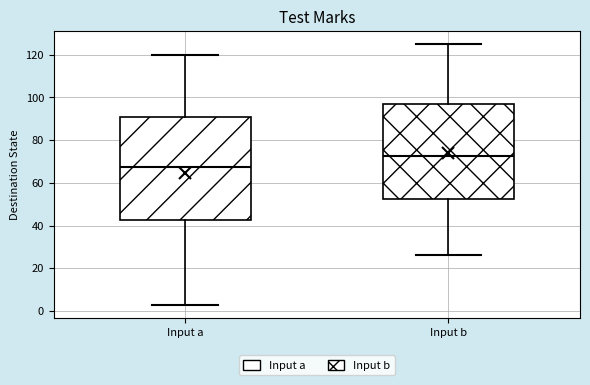

Where does the upper whisker of the box for Input a end on the y-axis? The values are not printed on the chart, so give them approximately, as read against the axis.

120